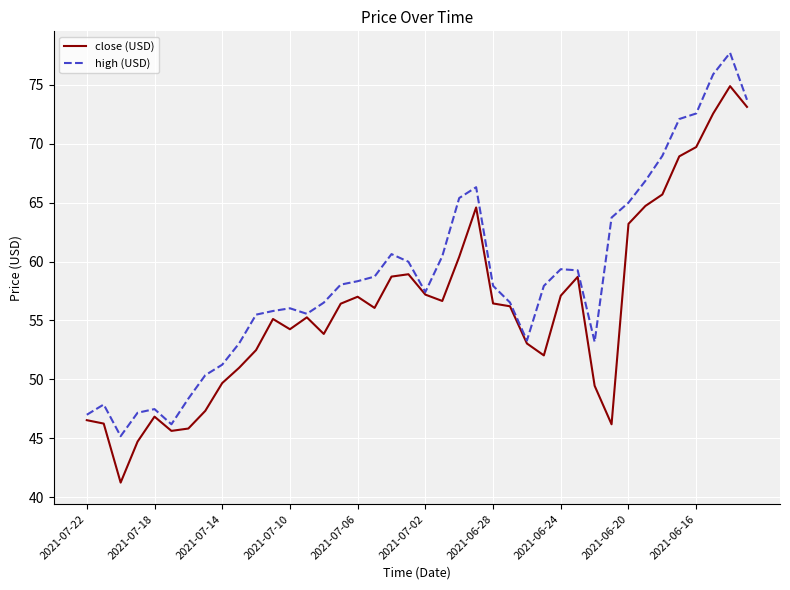

Which series has the largest range (max minus min)?

close (USD)